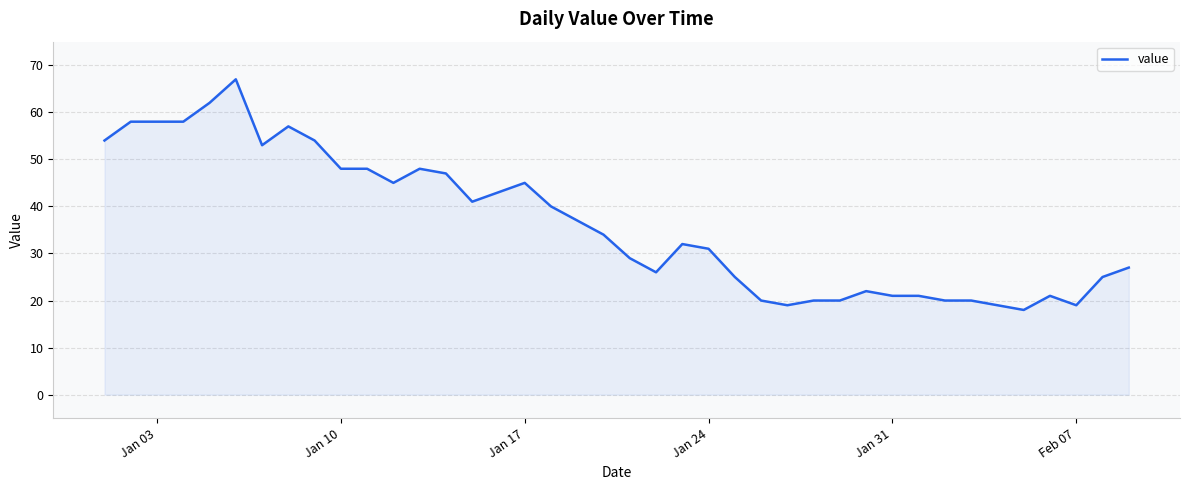

What is the smallest value displayed?

18